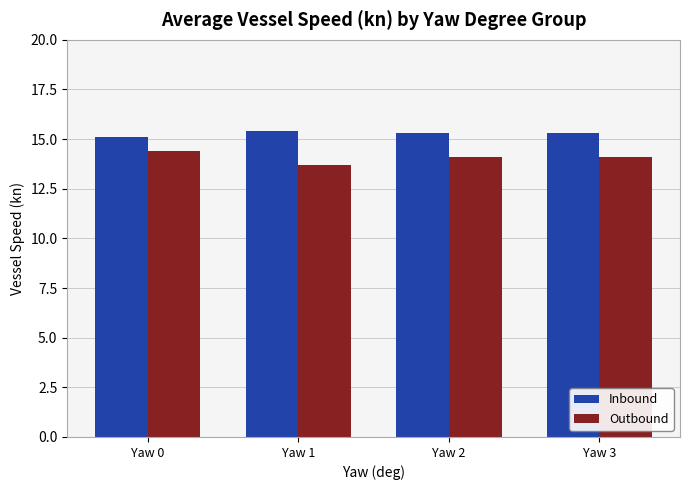

What is the maximum value shown in the chart?

15.4